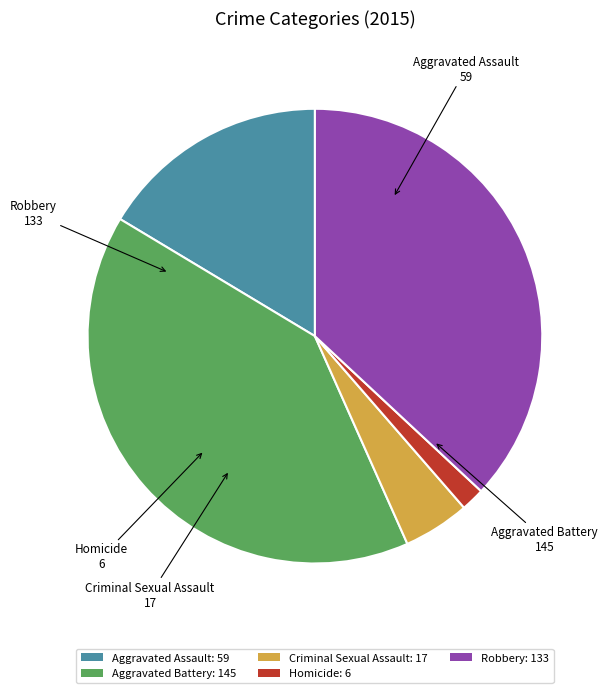

Between Aggravated Assault: 59 and Robbery: 133, which is larger?

Robbery: 133